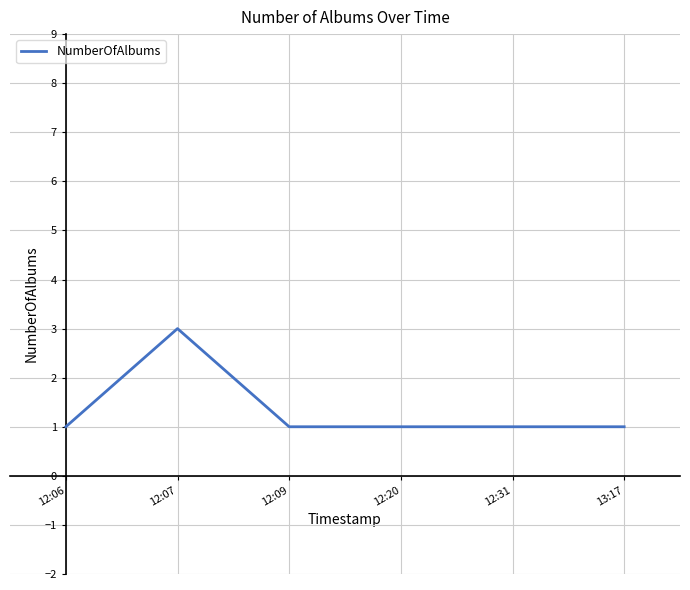

Reading left to right, extract all data points from this chart.

1	3	1	1	1	1